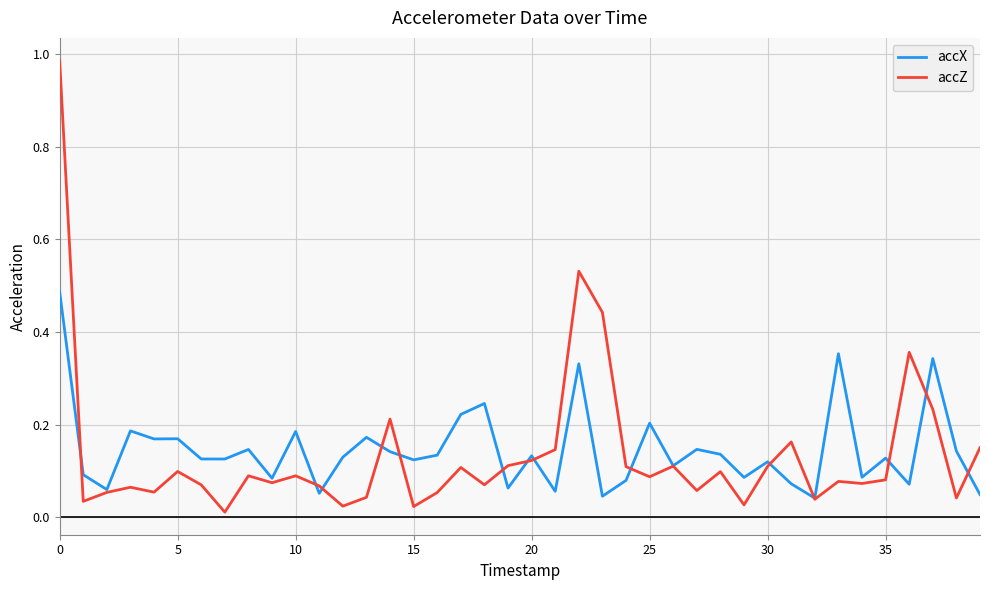

Which series has the widest spread of values?

accZ